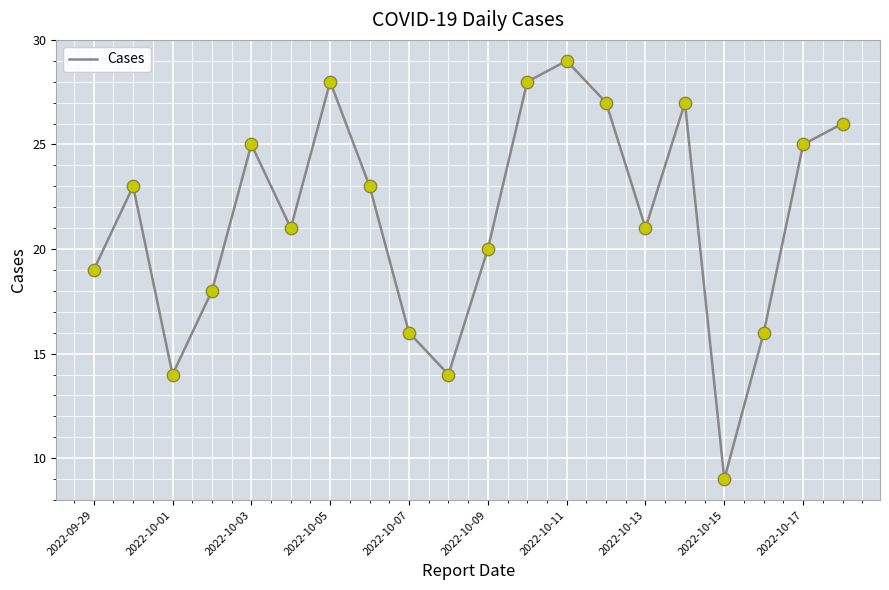

What is the smallest value displayed?

9